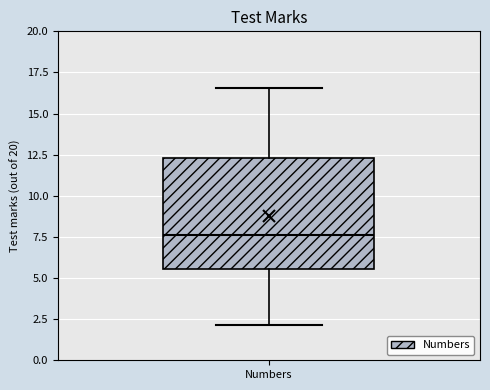

Read this box plot against the y-axis: the position of the median line, the range covered by the box, and the ends of both whiskers. The values are not printed on the chart, so give them approximately, as read against the axis.

median 7.5, box 5.5 to 12.5, whiskers 2.0 to 16.5